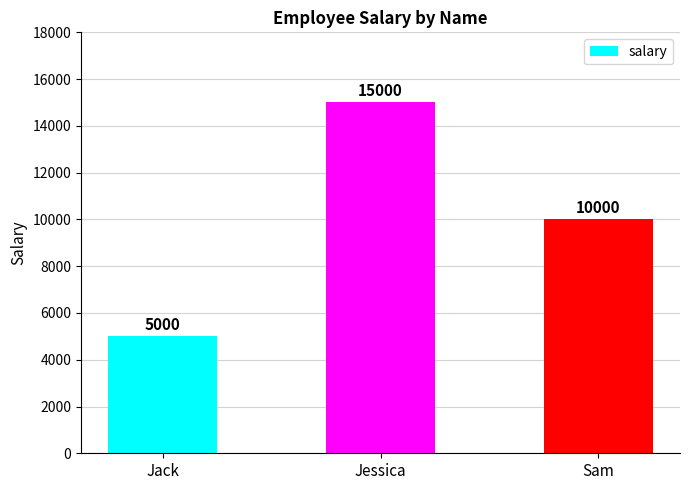

What position from the left is Sam?

3